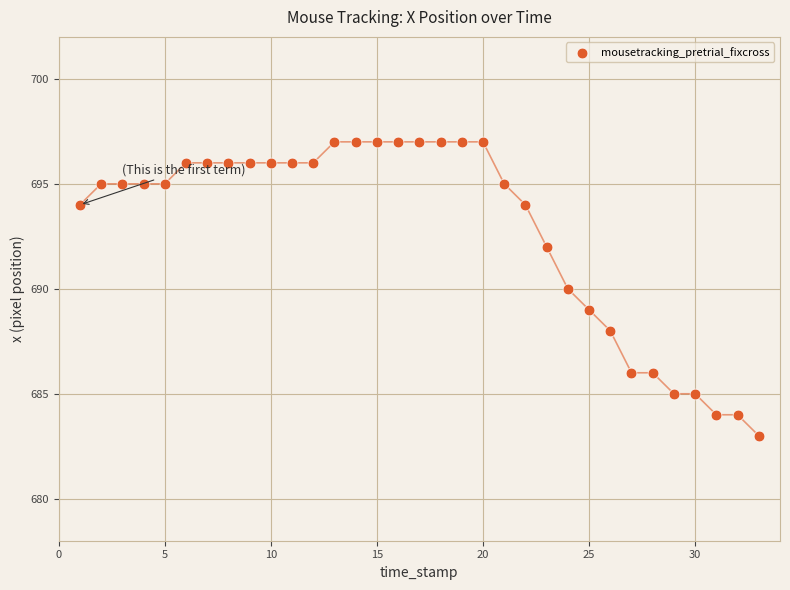

What is the range of X values (max minus min)?

32